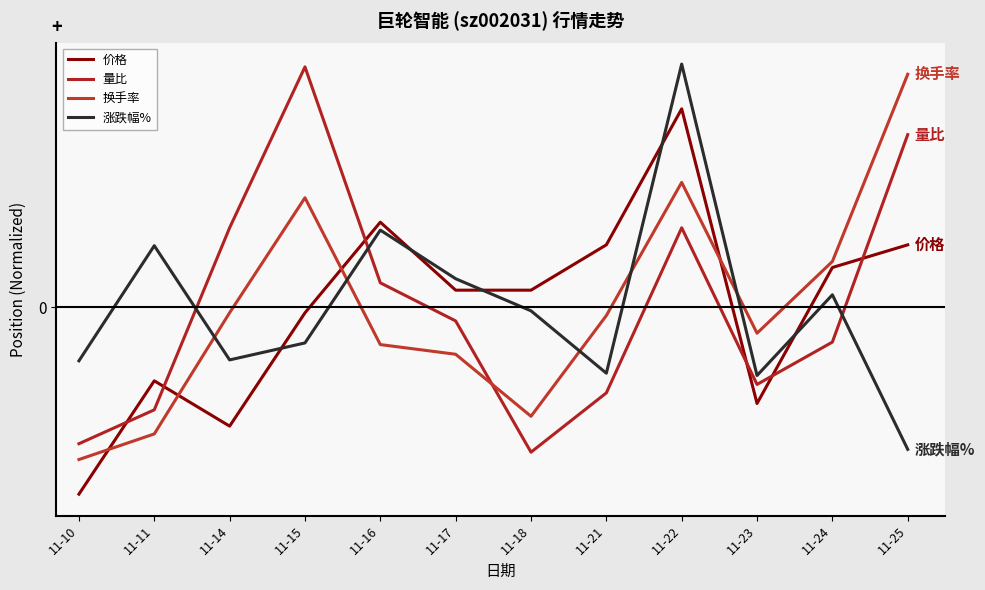

How many intersections are there between 价格 and 量比?

6